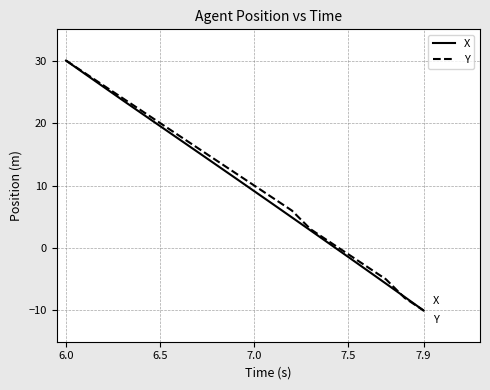

What is the maximum value for Y?

30.0